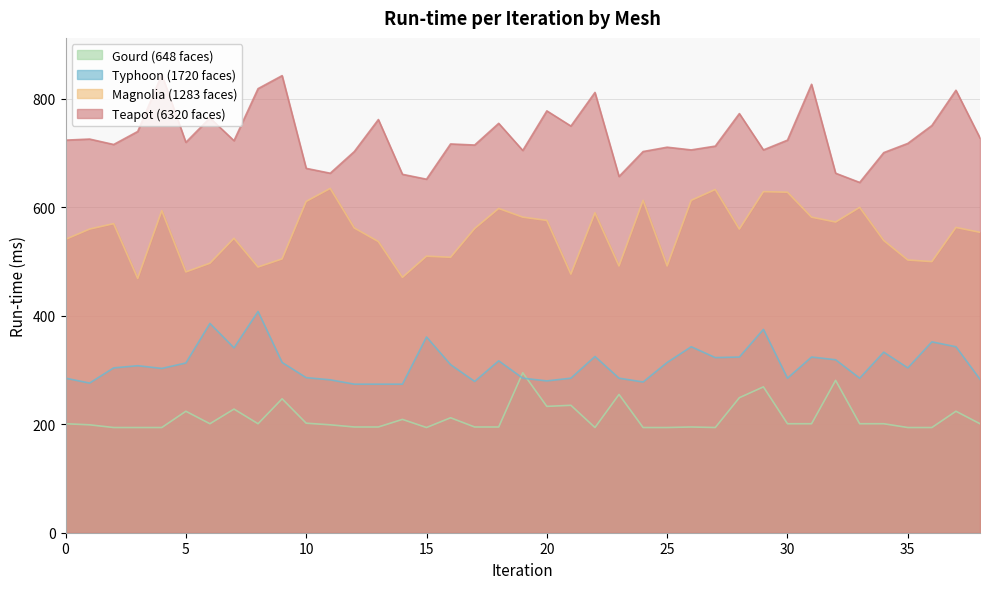

What value does the Magnolia (1283 faces) series have at 36, to the nearest 50?

500